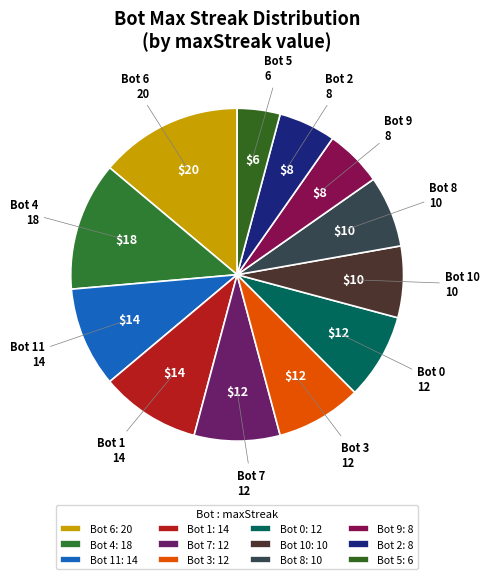

Does Bot 3 represent more than half of the total?

No